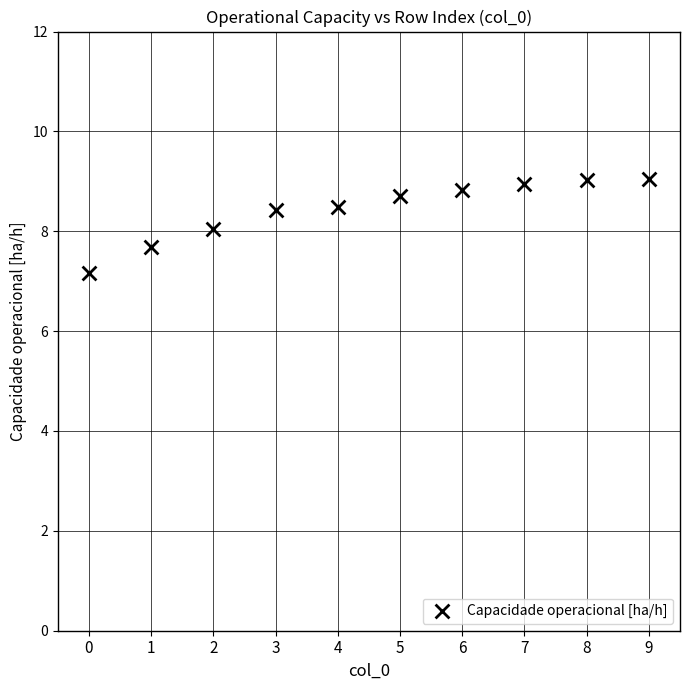

What is the range of Y values (max minus min)?

1.9